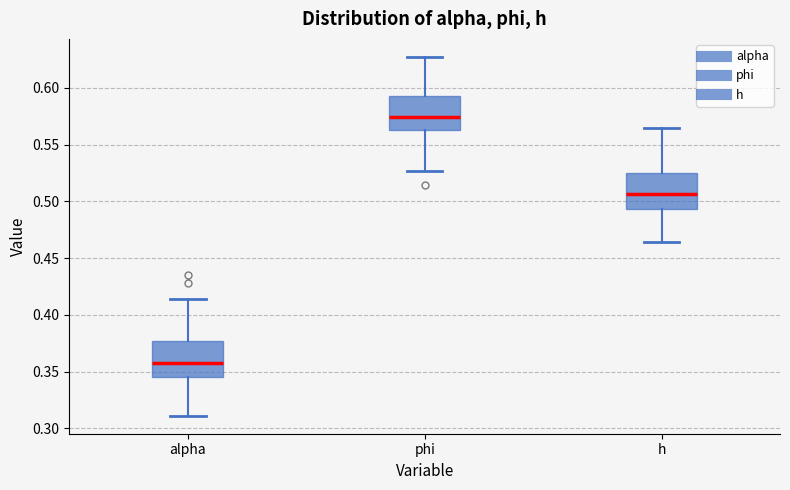

Which box has the highest median line?

phi